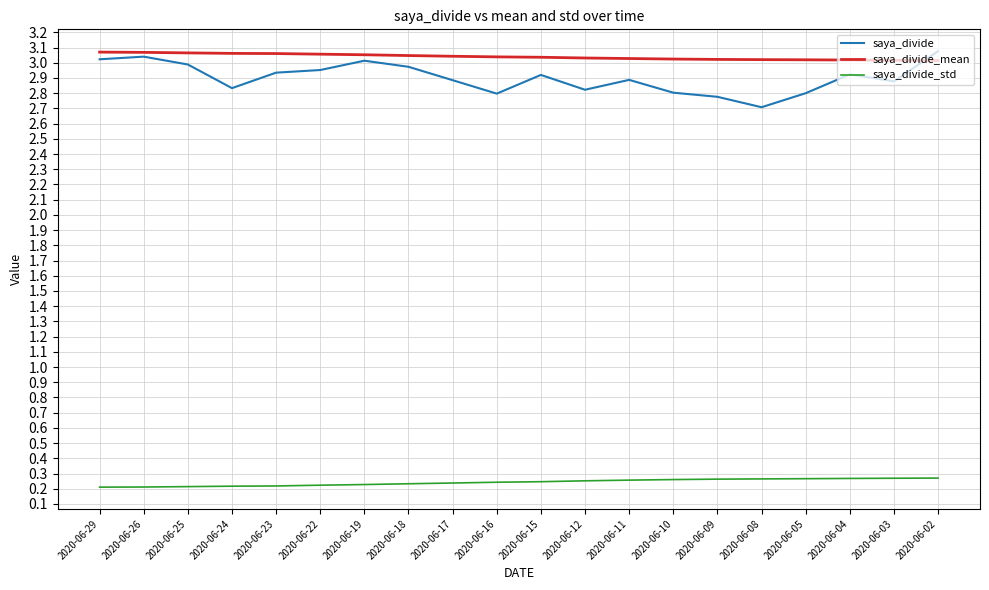

True or false: saya_divide has more than 2 points higher than both neighbors.

True